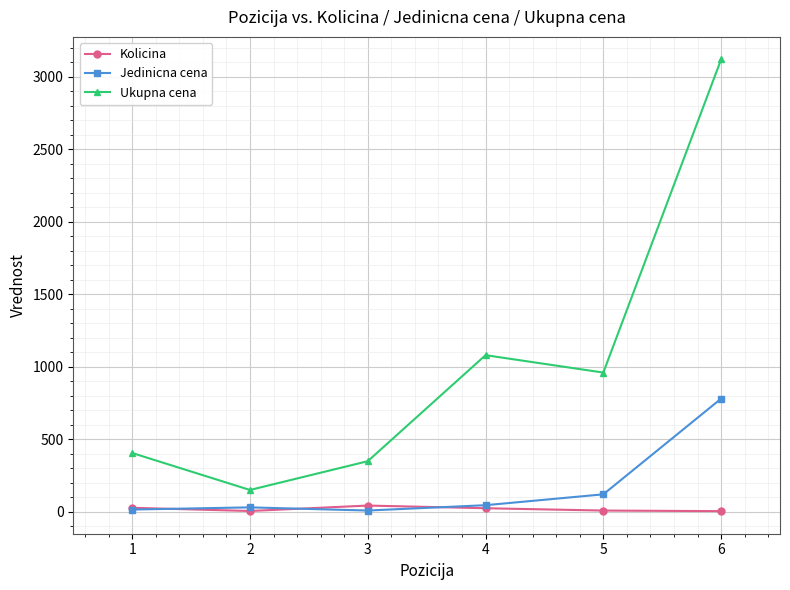

How many distinct data groups are displayed?

3